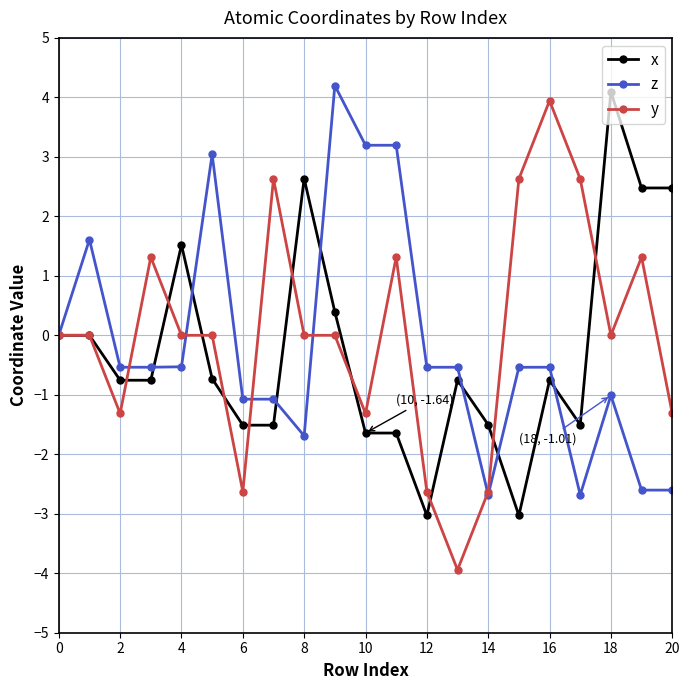

Which series has the widest spread of values?

y